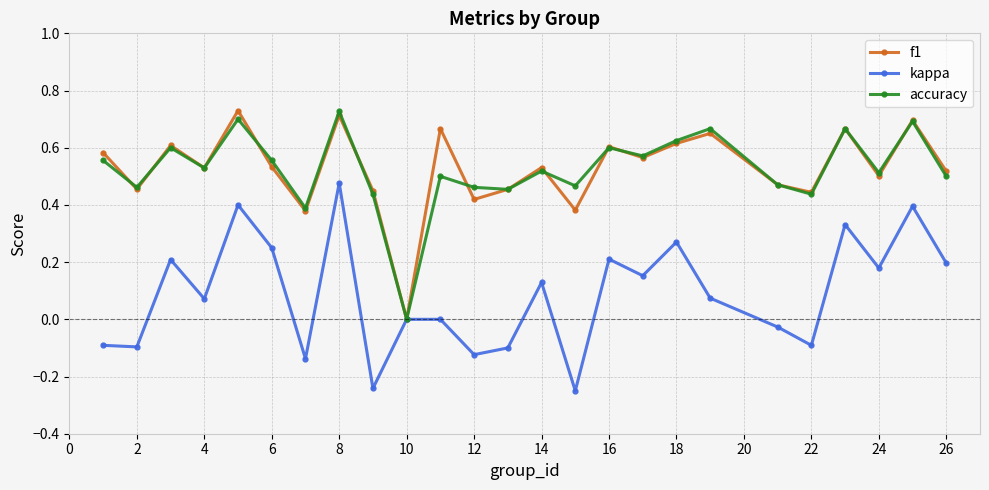

How many interior local peaks does the f1 series have?

9